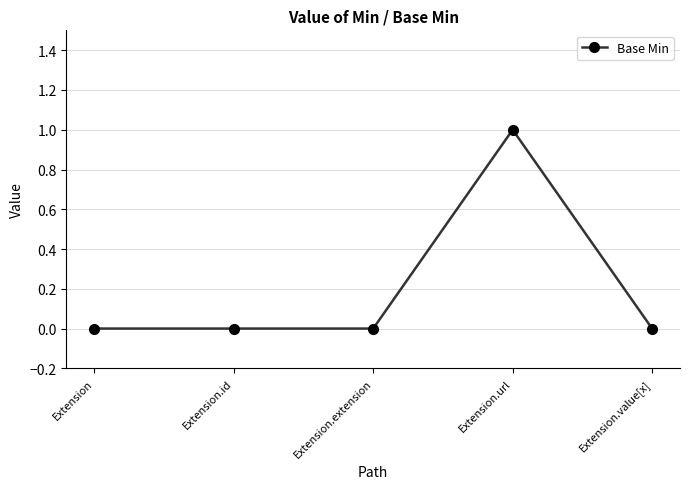

Is it true that the value at Extension.value[x] is 0?

True